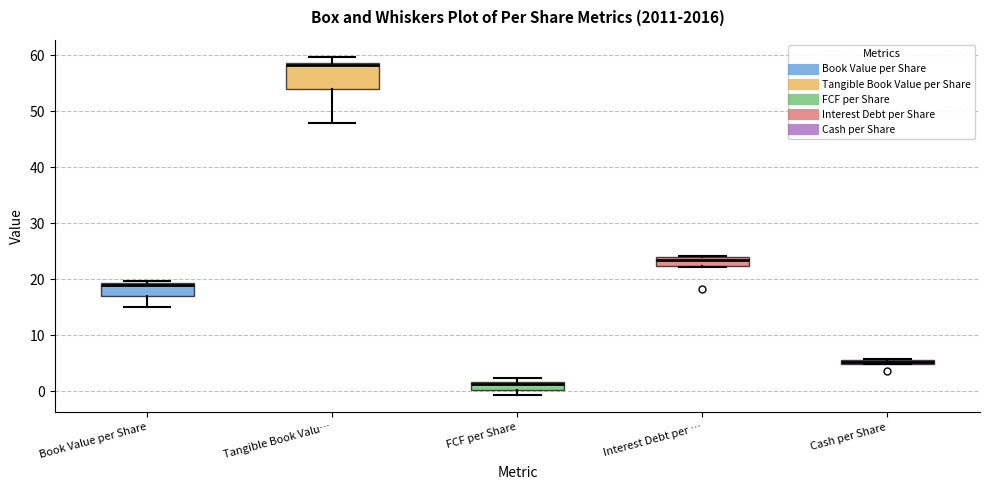

Which box is the tallest, from its lower edge to its upper edge?

Tangible Book Valu…